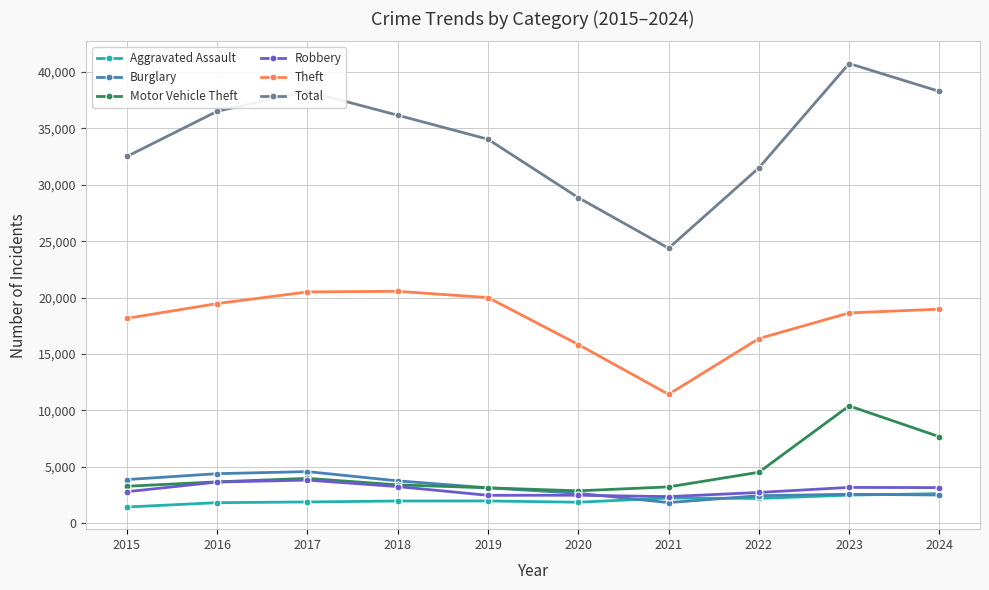

How many distinct data groups are displayed?

6